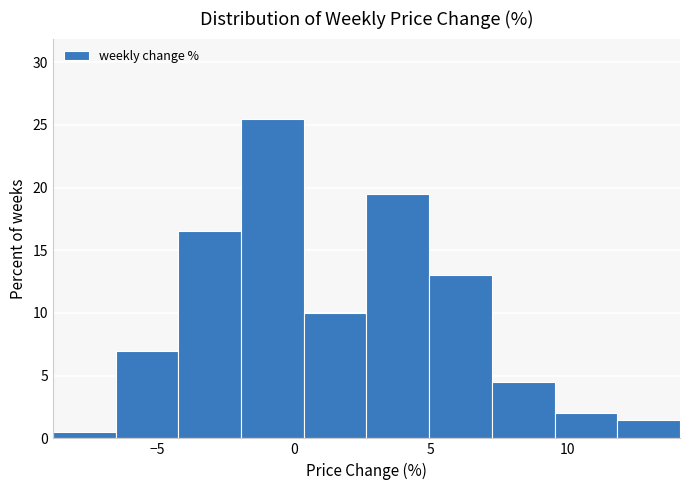

How tall is the bar that spans 7.0 to 9.5 on the x-axis? Neither the bar edges nor the heights are printed on the chart, so give them approximately, as read against the axes.

4.5